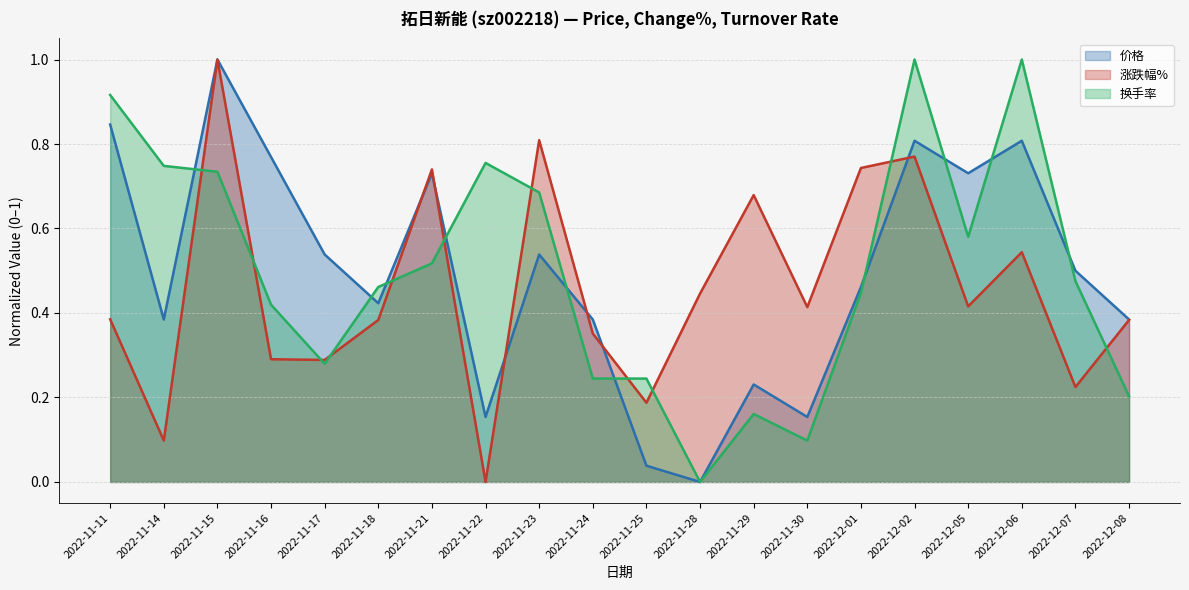

Does the chart have visible grid lines?

Yes